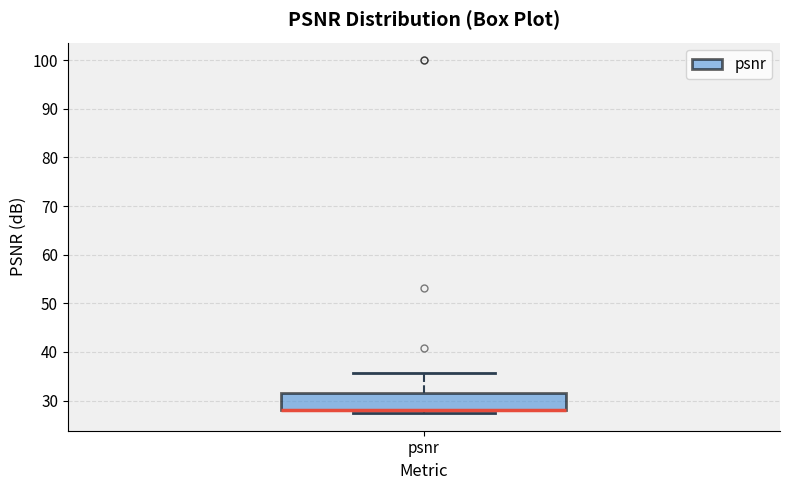

Transcribe this box plot: give where the median line is, the range the box spans, and where the two whiskers end, as read against the y-axis. The values are not printed on the chart, so give them approximately, as read against the axis.

median 28 (drawn on the box's lower edge), box 28 to 32, whiskers 27 to 36